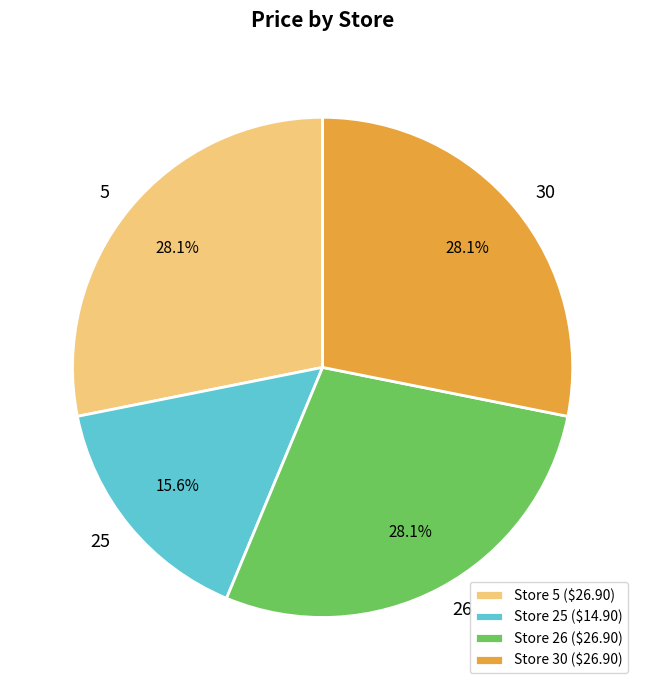

How many slices are in this pie chart?

4